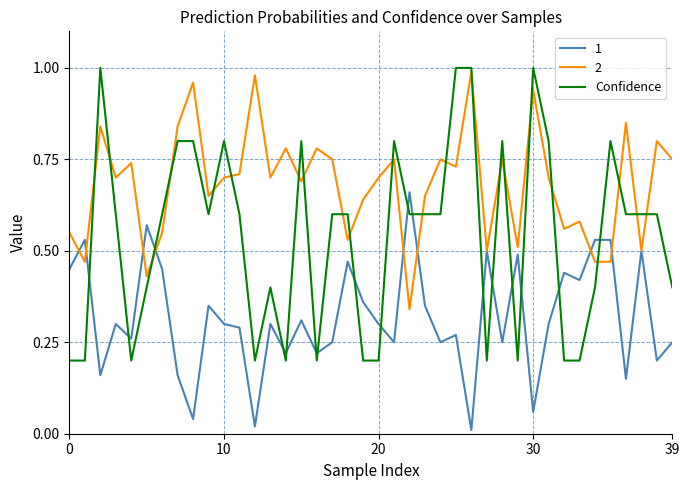

Rank the series by their average value, from lowest to highest.

1, Confidence, 2